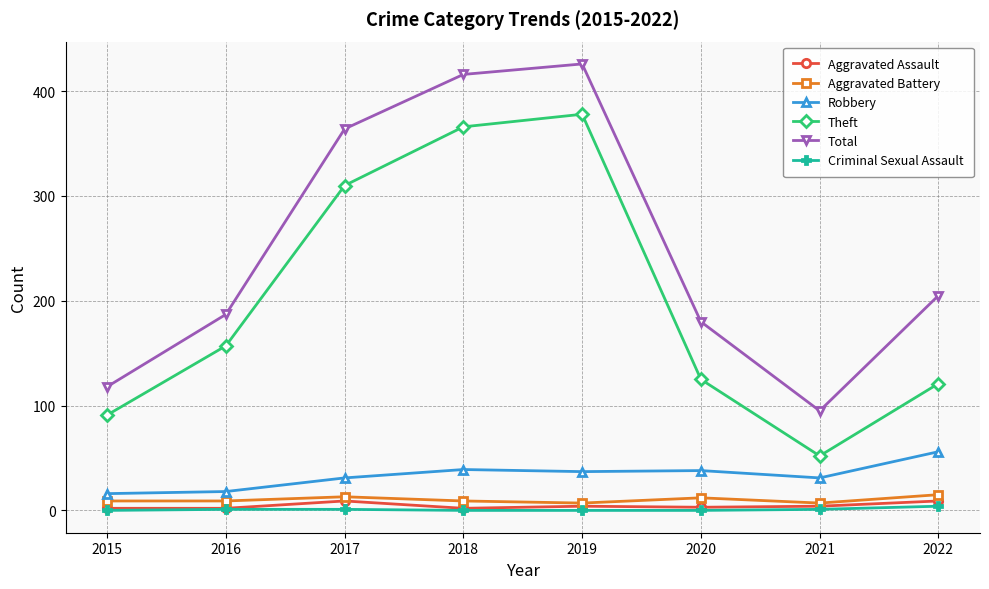

At which label is Theft closest to 215?

2016